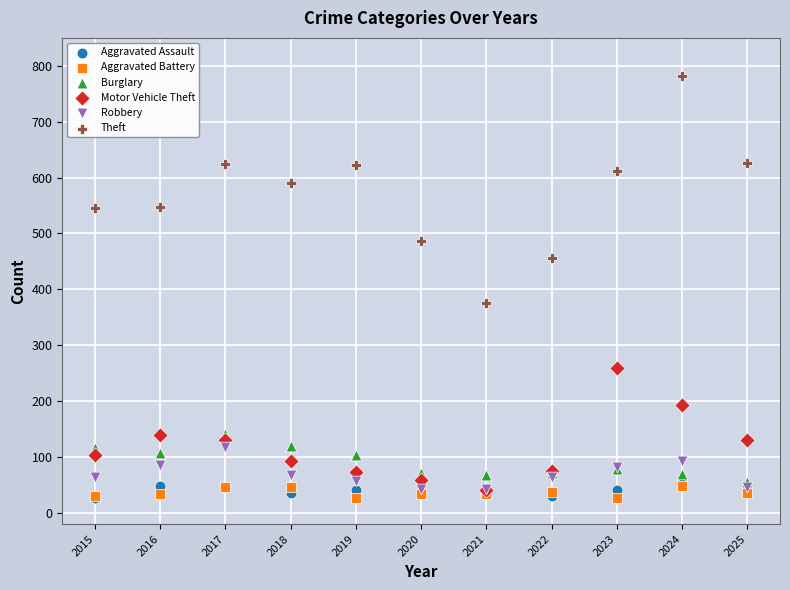

In the Theft series, what Y value is closest to 578?

591